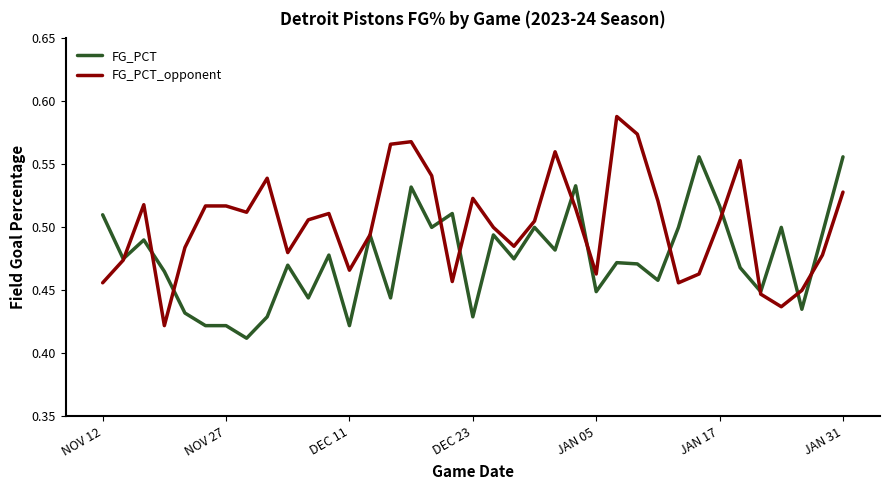

What is the difference between the maximum and minimum values in the FG_PCT series?

0.1